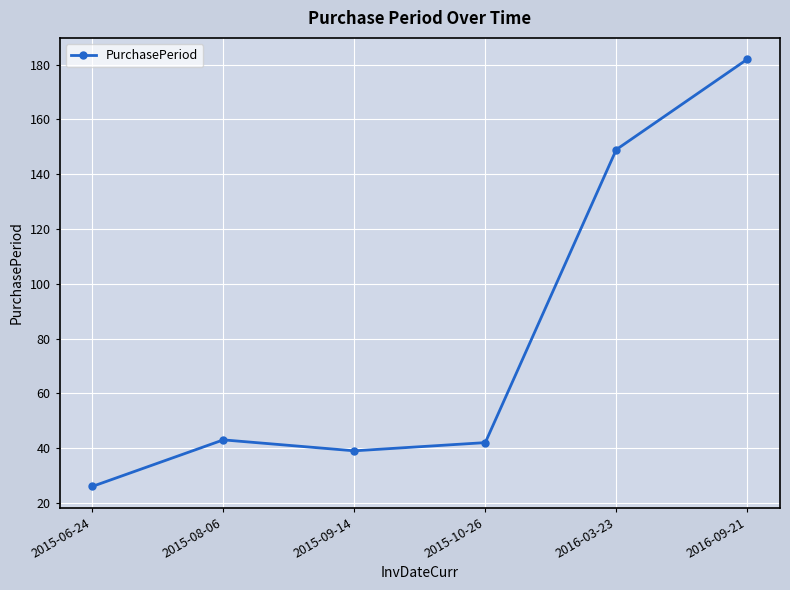

Reading right to left, extract all data points from this chart.

2016-09-21=182	2016-03-23=149	2015-10-26=42	2015-09-14=39	2015-08-06=43	2015-06-24=26